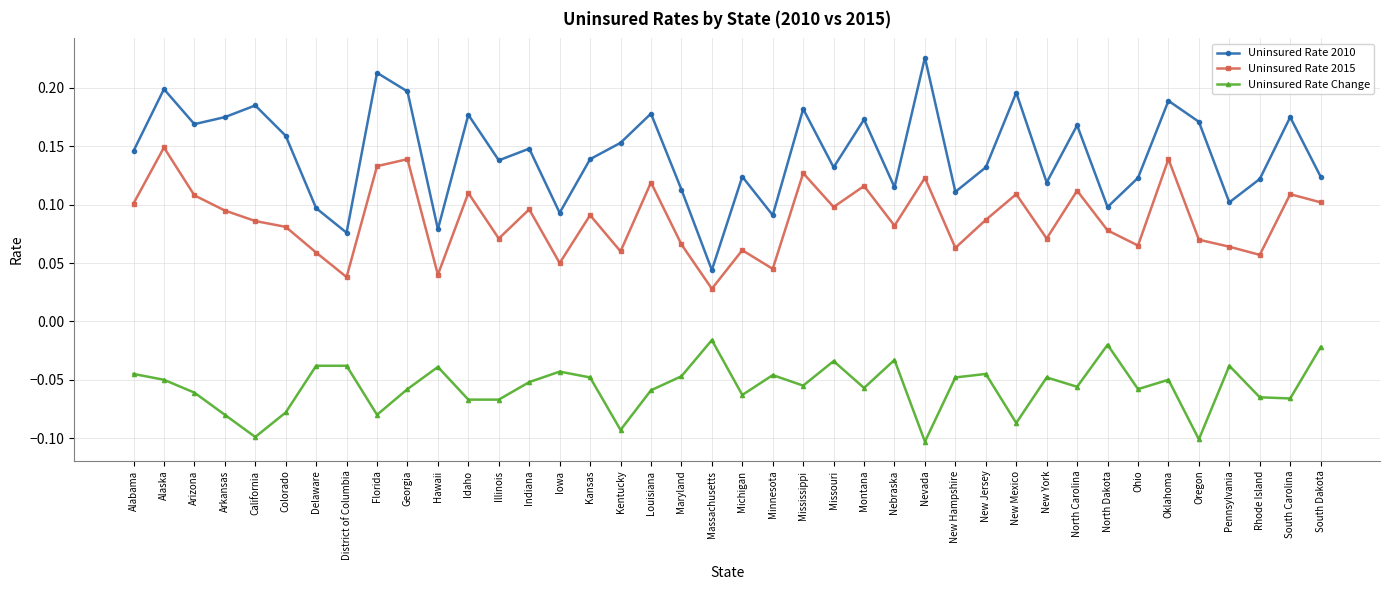

Which category has the lowest value in the Uninsured Rate 2015 series?

Massachusetts